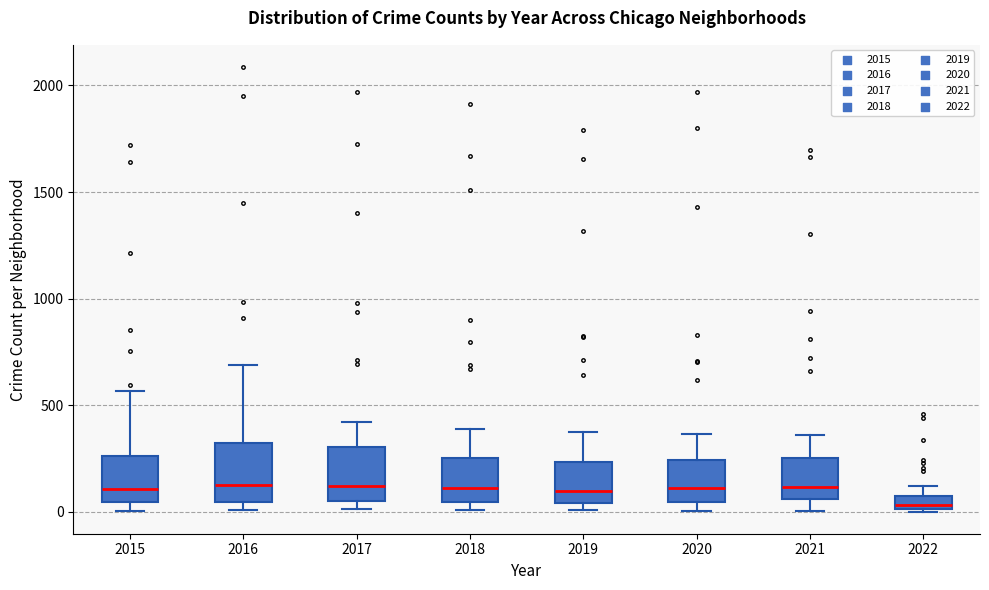

Where is the upper edge of the box at x = 2015 on the y-axis? The values are not printed on the chart, so give them approximately, as read against the axis.

250